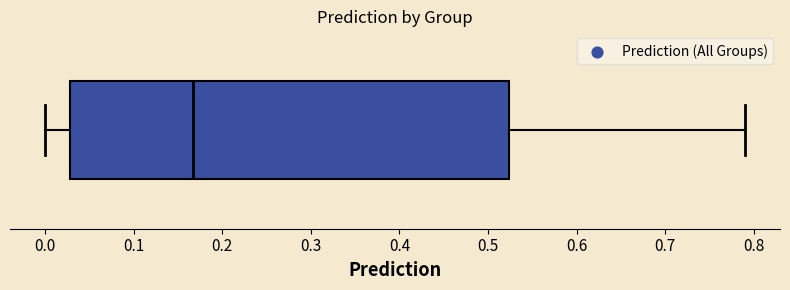

Read this box plot against the x-axis: the position of the median line, the range covered by the box, and the ends of both whiskers. The values are not printed on the chart, so give them approximately, as read against the axis.

median 0.17, box 0.03 to 0.52, whiskers 0.00 to 0.79